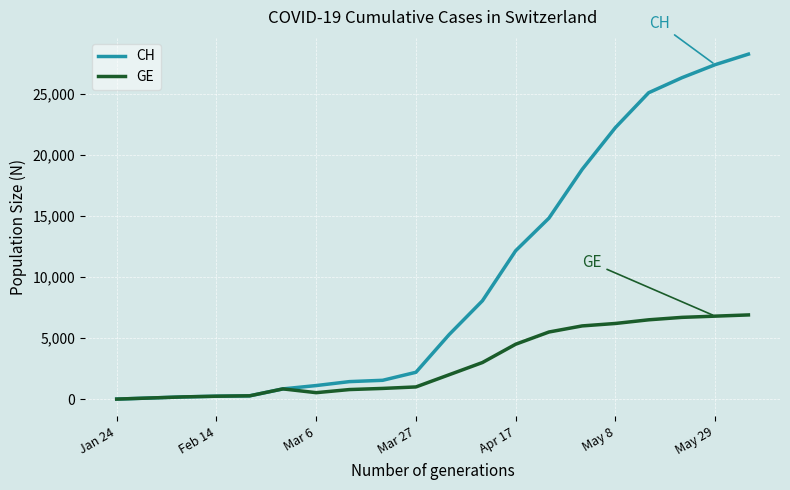

List the series in order of their overall mean, lowest first.

GE, CH